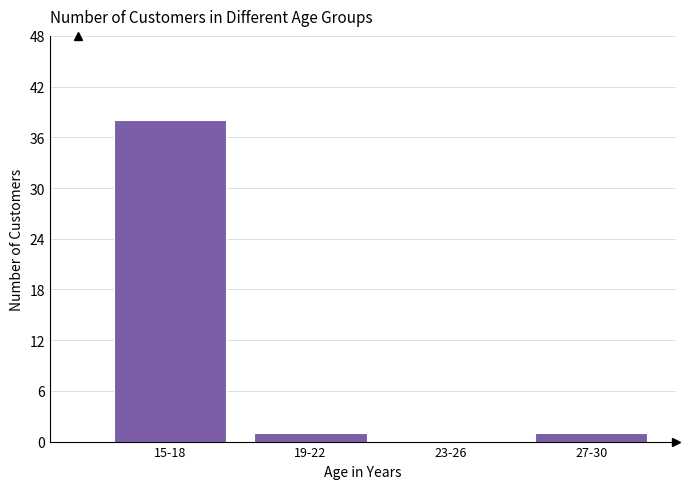

Reading right to left, extract all data points from this chart.

27-30=1	23-26=0	19-22=1	15-18=38